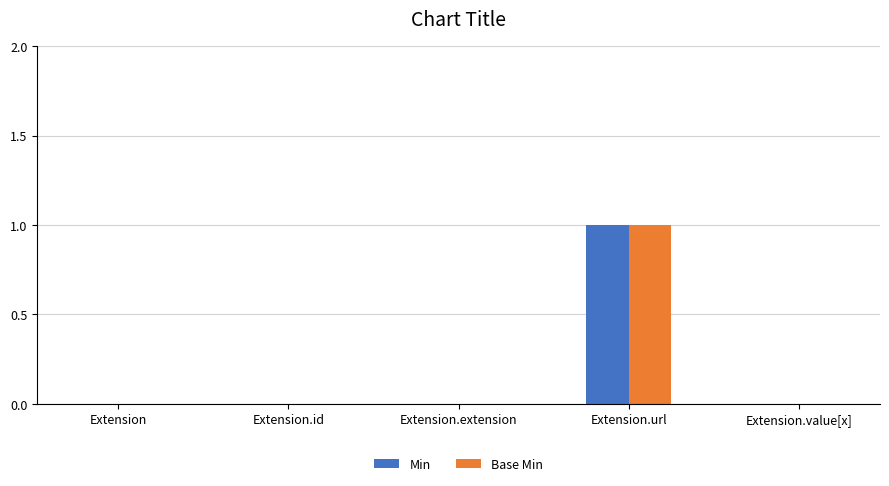

Reading right to left, list all the values displayed in this chart.

Min: Extension.value[x]=0	Extension.url=1	Extension.extension=0	Extension.id=0	Extension=0
Base Min: Extension.value[x]=0	Extension.url=1	Extension.extension=0	Extension.id=0	Extension=0